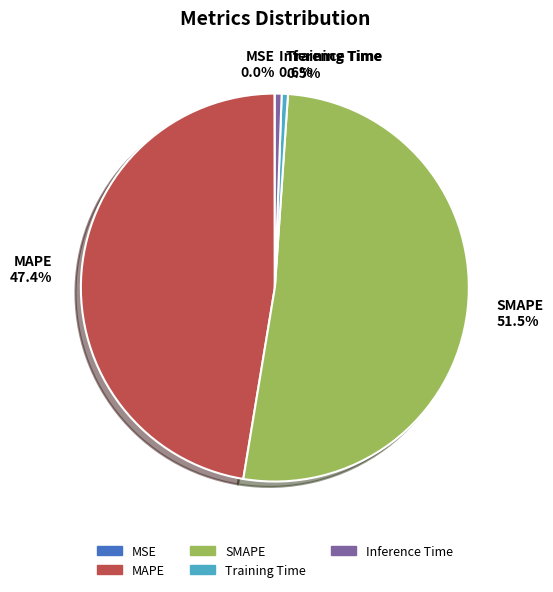

Does SMAPE 51.5% account for over 50% of the chart?

Yes